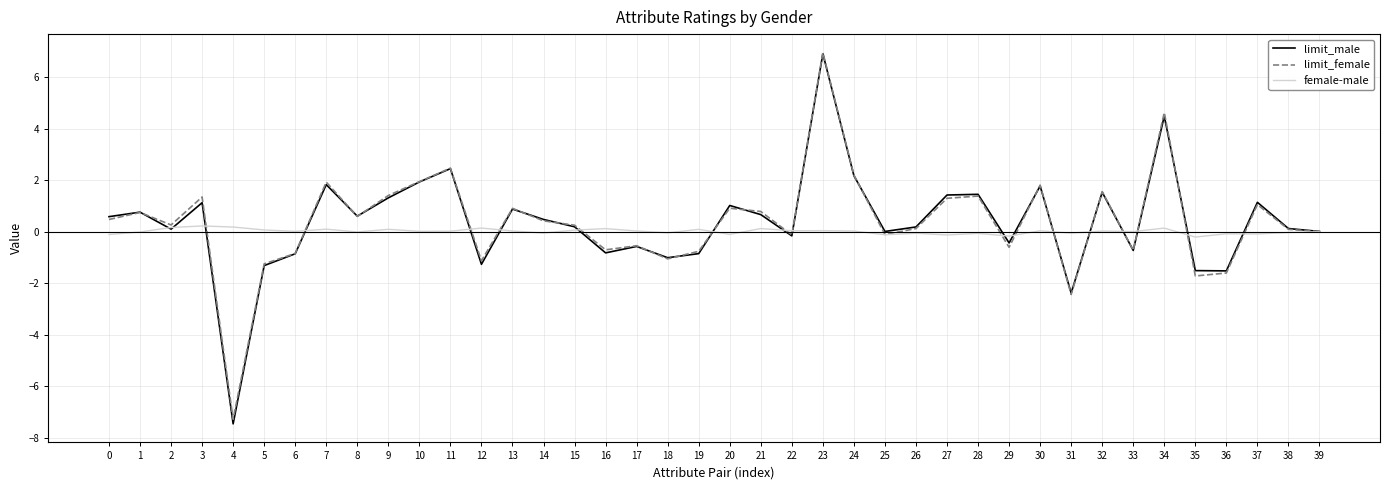

What is the smallest value displayed?

-7.5